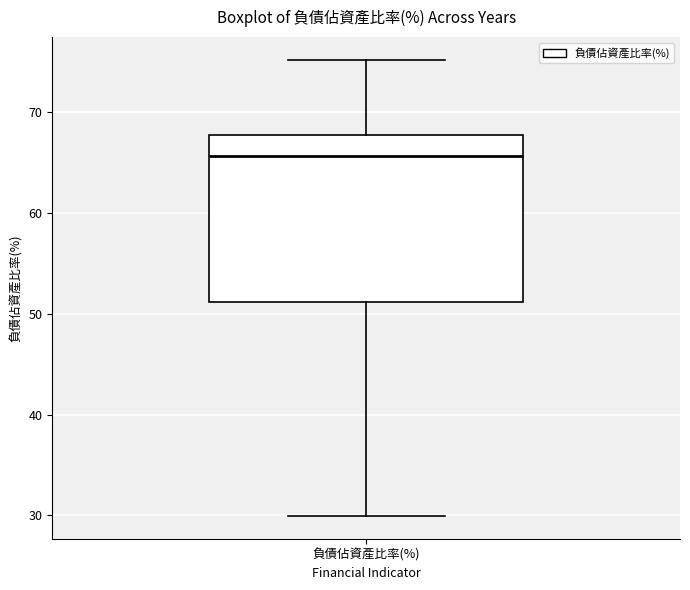

Where is the upper edge of the box for 負債佔資產比率(%) on the y-axis? The values are not printed on the chart, so give them approximately, as read against the axis.

68